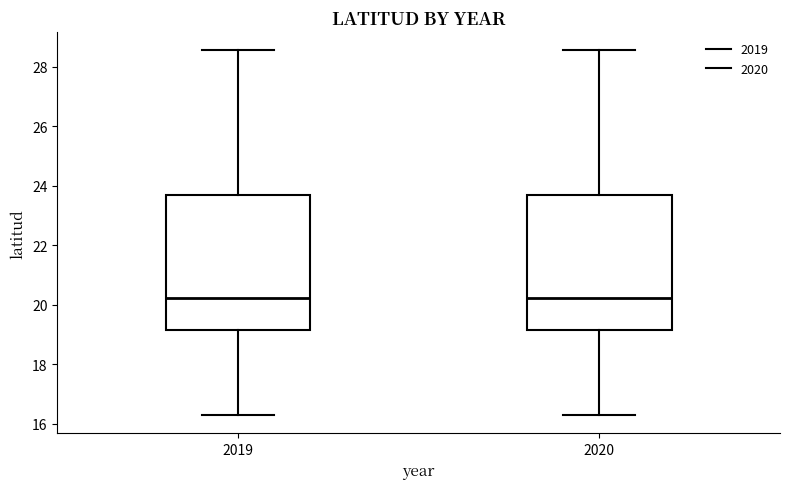

Reading left to right, transcribe this box plot: for each box, give where its median line is, the range the box spans, and where its two whiskers end, as read against the y-axis. The values are not printed on the chart, so give them approximately, as read against the axis.

2019: median 20.2, box 19.2 to 23.6, whiskers 16.2 to 28.6
2020: median 20.2, box 19.2 to 23.6, whiskers 16.2 to 28.6